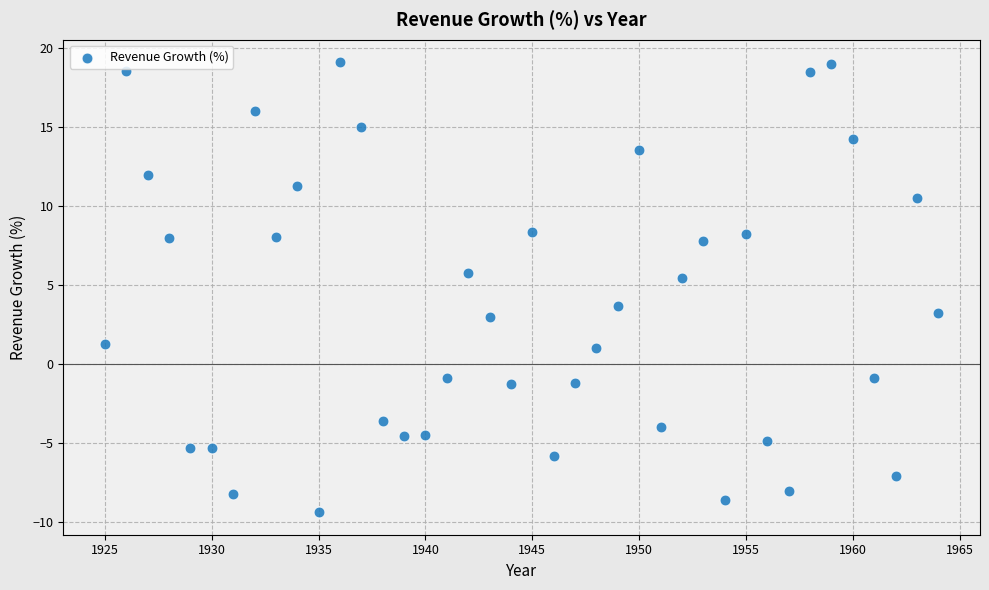

What Y value in the scatter plot is closest to 4?

3.7